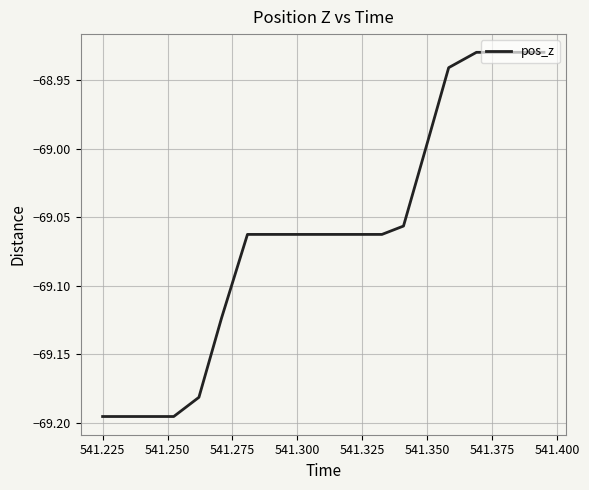

What is the difference between the maximum and minimum values?

0.3